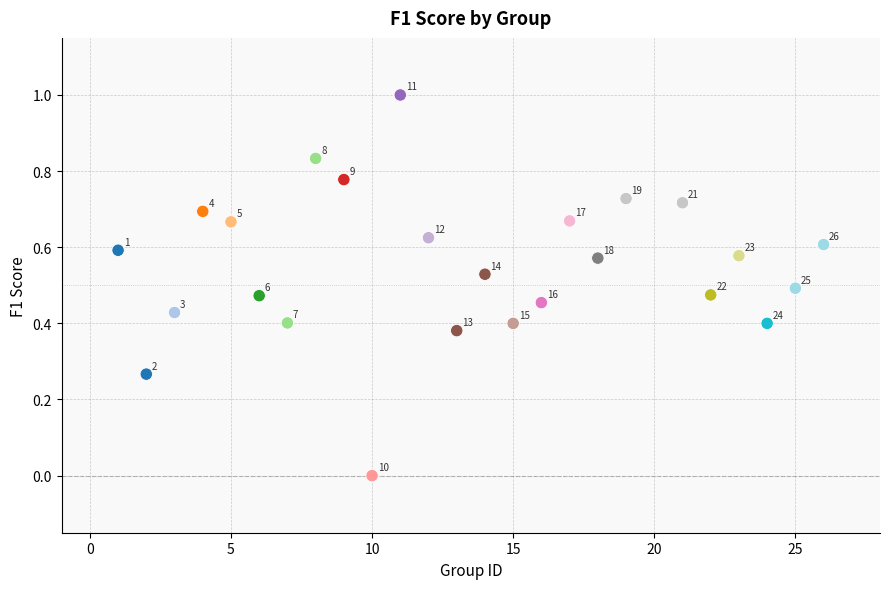

What is the range of Y values (max minus min)?

1.0